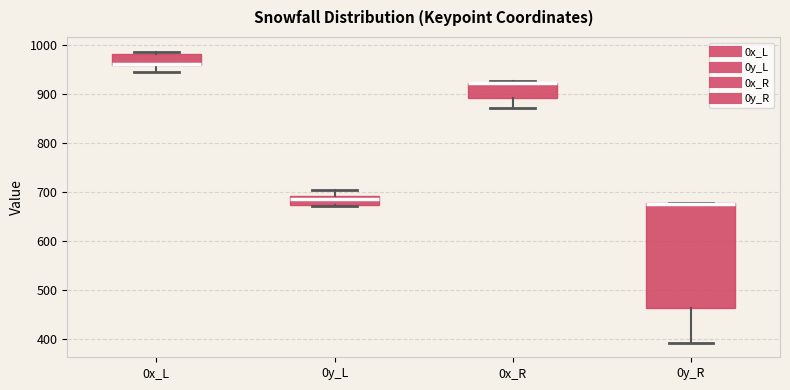

Which box is the tallest, from its lower edge to its upper edge?

0y_R